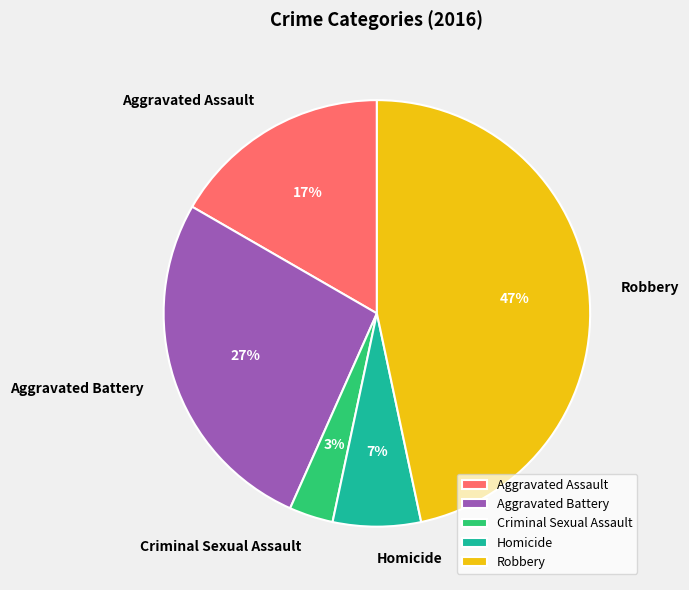

The Robbery slice represents 47% of the pie. True or false?

True